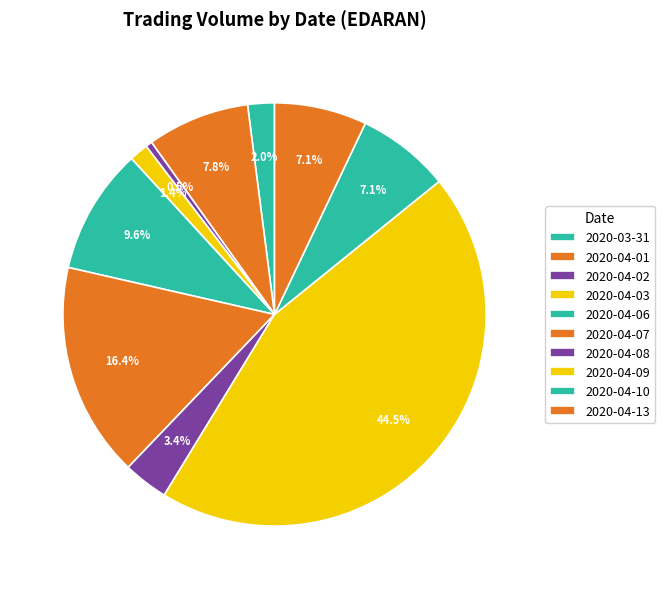

Is the sum of 2020-04-06 and 2020-04-07 greater than half?

No